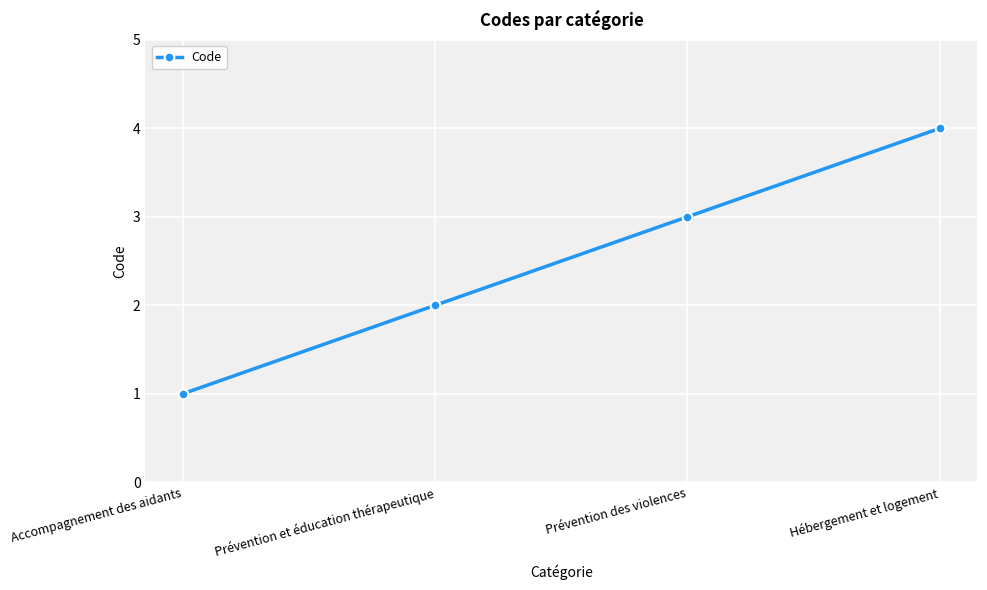

What is the ratio of the value at Prévention et éducation thérapeutique to the value at Prévention des violences?

0.7